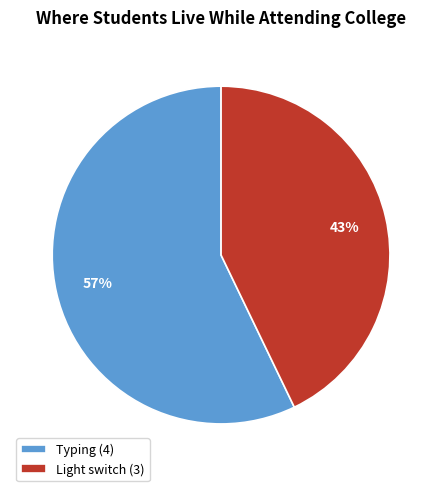

True or false: Light switch (3) accounts for 43% of the total.

True